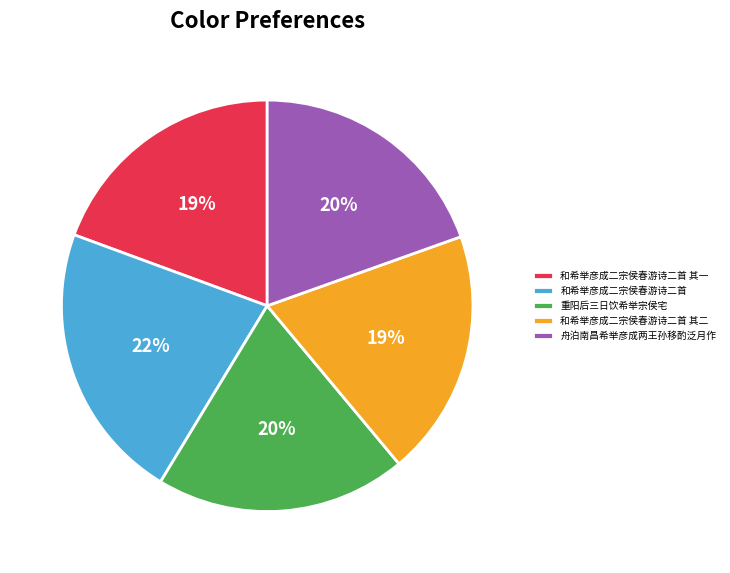

Does 舟泊南昌希举彦成两王孙移酌泛月作 represent more than half of the total?

No